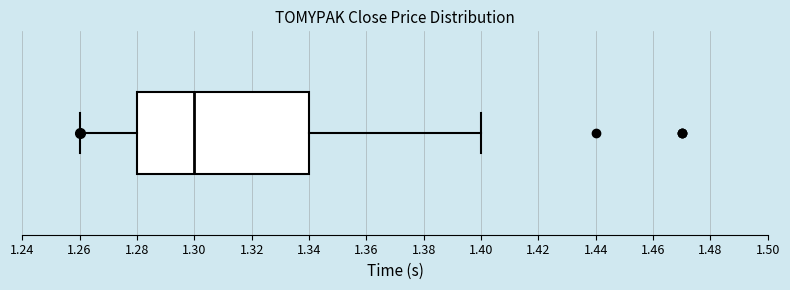

Read this box plot against the x-axis: the position of the median line, the range covered by the box, and the ends of both whiskers. The values are not printed on the chart, so give them approximately, as read against the axis.

median 1.30, box 1.28 to 1.34, whiskers 1.26 to 1.40